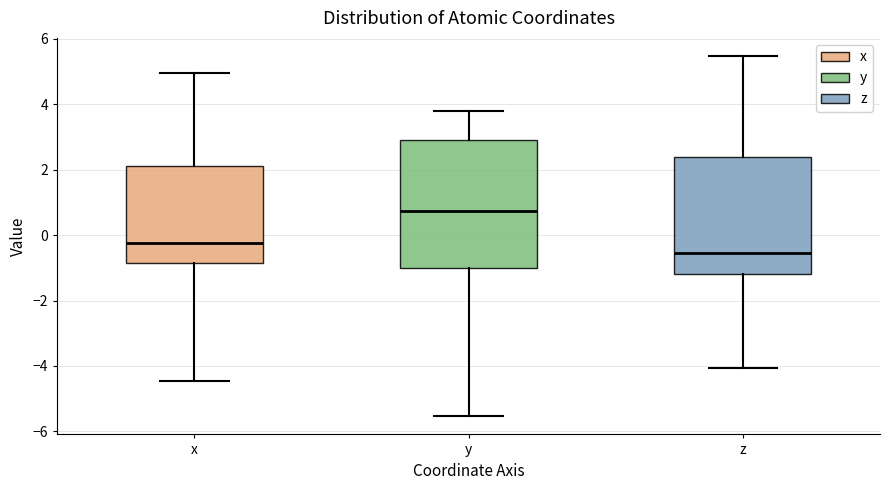

Which box is the tallest, from its lower edge to its upper edge?

y